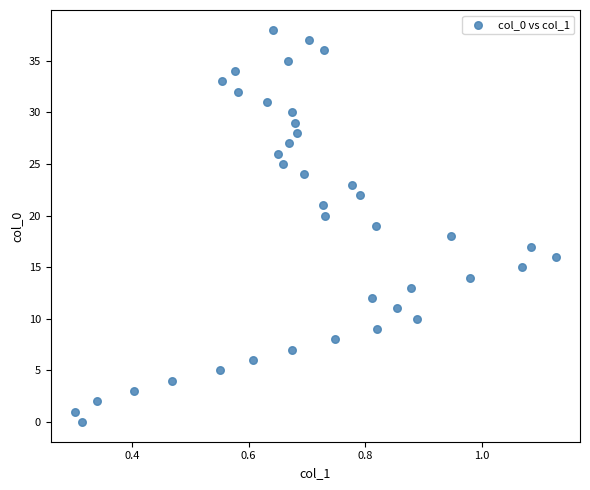

What is the range of Y values (max minus min)?

38